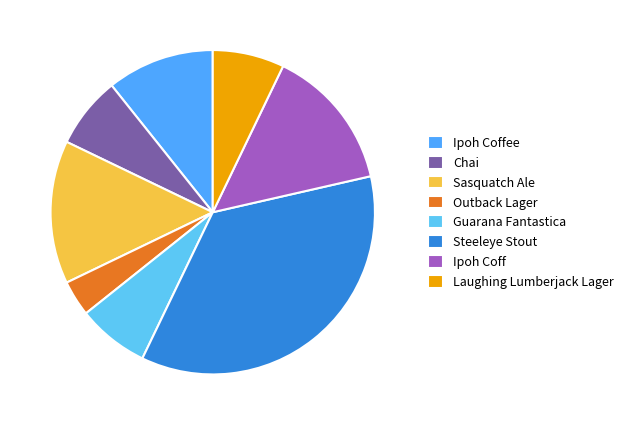

Is it true that Sasquatch Ale is 23% of the pie?

False